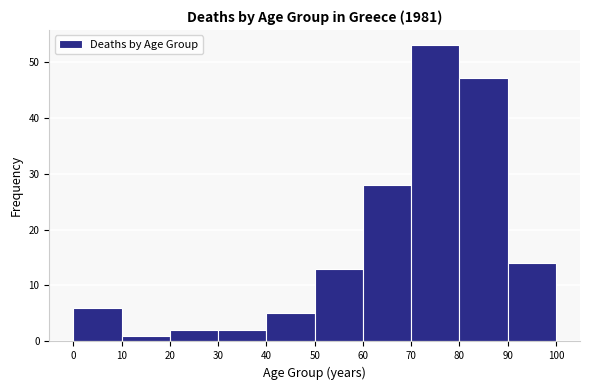

Reading left to right, list every bar in this chart as the range it spans on the x-axis followed by its height. The values are not printed on the chart, so give them approximately, as read against the axis.

0 to 10: 6
10 to 20: 1
20 to 30: 2
30 to 40: 2
40 to 50: 5
50 to 60: 13
60 to 70: 28
70 to 80: 53
80 to 90: 47
90 to 100: 14